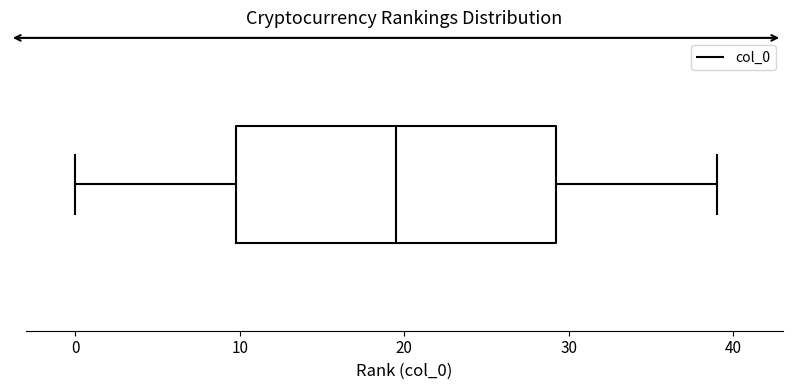

Read this box plot against the x-axis: the position of the median line, the range covered by the box, and the ends of both whiskers. The values are not printed on the chart, so give them approximately, as read against the axis.

median 20, box 10 to 29, whiskers 0 to 39